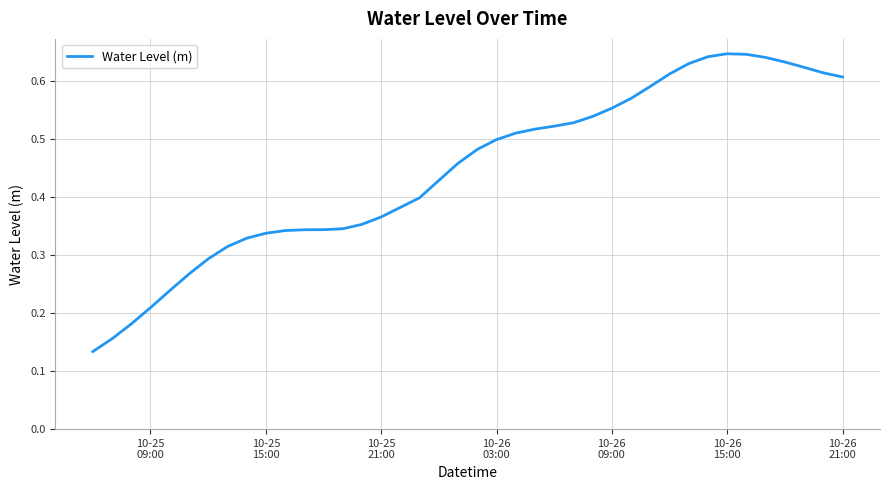

How many lines are shown in the chart?

1